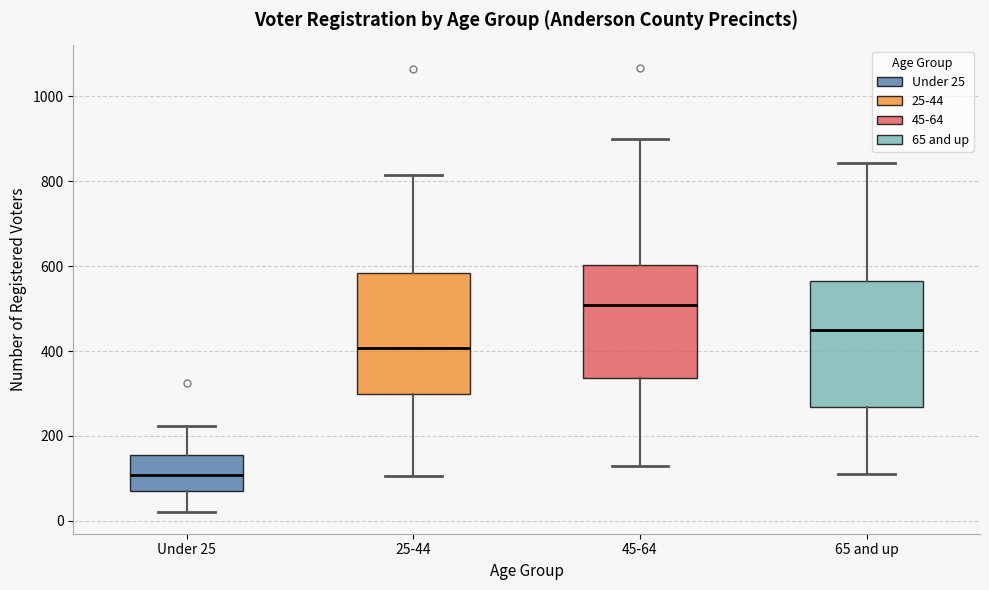

Reading left to right, transcribe this box plot: for each box, give where its median line is, the range the box spans, and where its two whiskers end, as read against the y-axis. The values are not printed on the chart, so give them approximately, as read against the axis.

Under 25: median 100, box 80 to 160, whiskers 20 to 220
25-44: median 400, box 300 to 580, whiskers 100 to 820
45-64: median 500, box 340 to 600, whiskers 140 to 900
65 and up: median 440, box 260 to 560, whiskers 120 to 840